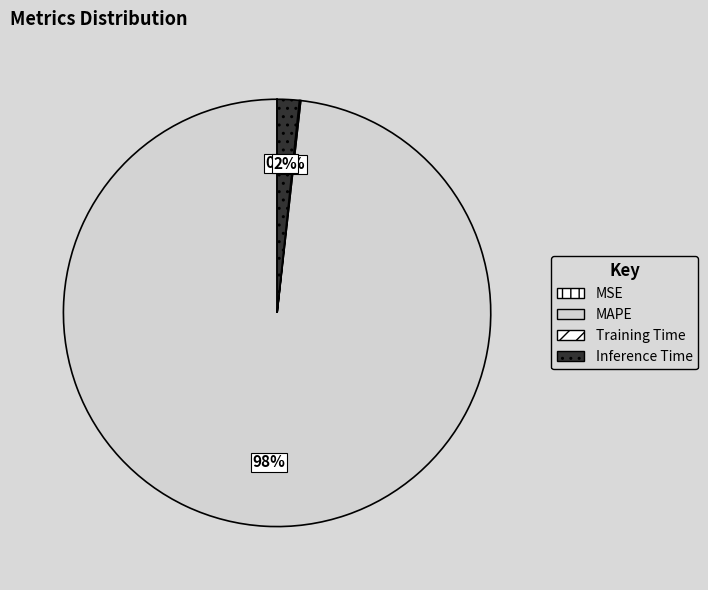

Combined, do Inference Time and MSE account for over 50%?

No